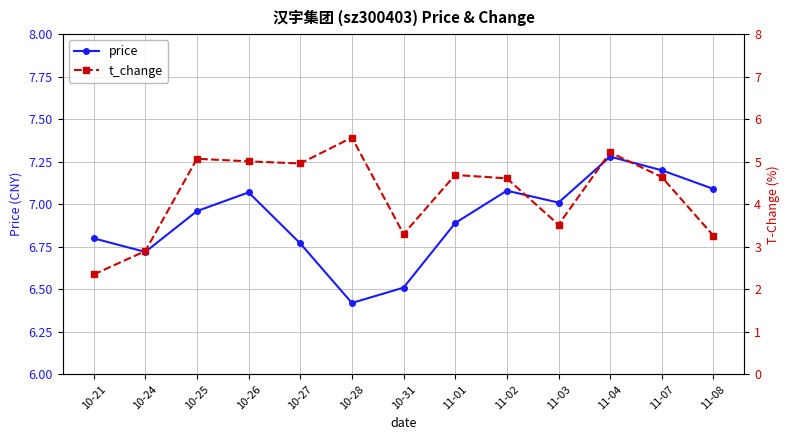

What is the label of the 11th point from the right?

10-25